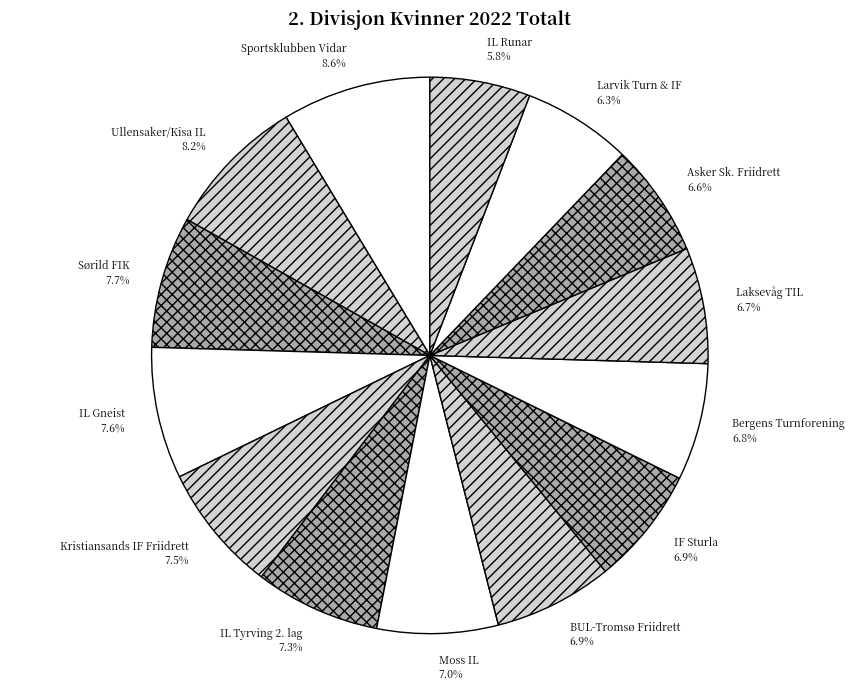

Between IL Gneist and Larvik Turn & IF, which is larger?

IL Gneist